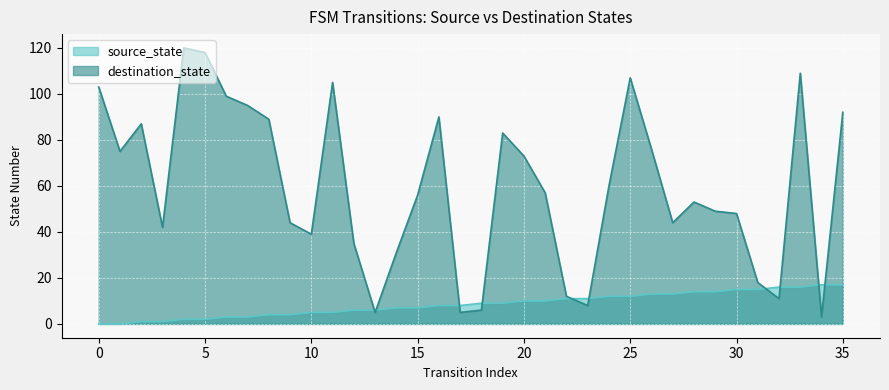

Reading right to left, extract all data points from this chart.

source_state: 35=17	34=17	33=16	32=16	31=15	30=15	29=14	28=14	27=13	26=13	25=12	24=12	23=11	22=11	21=10	20=10	19=9	18=9	17=8	16=8	15=7	14=7	13=6	12=6	11=5	10=5	9=4	8=4	7=3	6=3	5=2	4=2	3=1	2=1	1=0	0=0
destination_state: 35=92	34=3	33=109	32=11	31=18	30=48	29=49	28=53	27=44	26=76	25=107	24=60	23=8	22=12	21=57	20=73	19=83	18=6	17=5	16=90	15=56	14=31	13=5	12=35	11=105	10=39	9=44	8=89	7=95	6=99	5=118	4=120	3=42	2=87	1=75	0=103